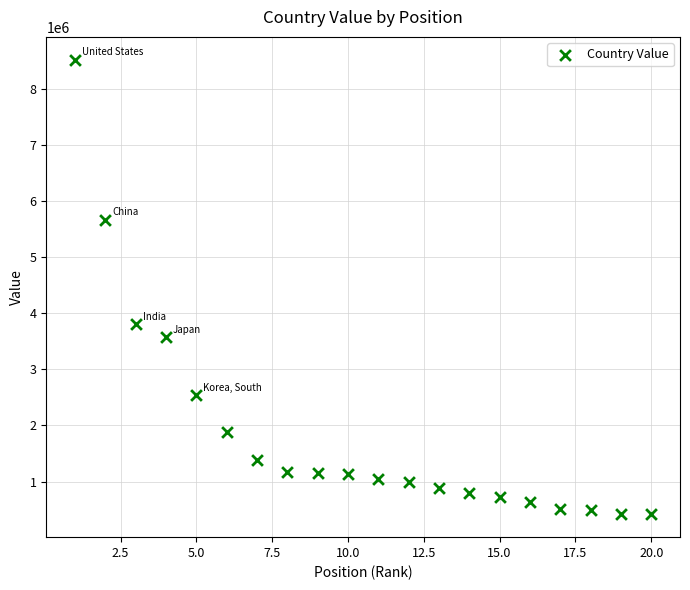

What Y value in the scatter plot is closest to 4470250?

3812000